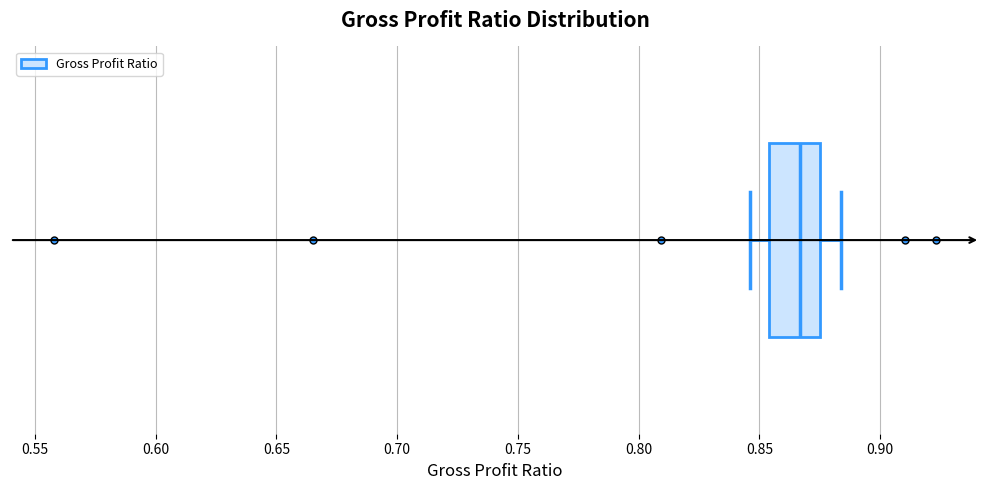

Transcribe this box plot: give where the median line is, the range the box spans, and where the two whiskers end, as read against the x-axis. The values are not printed on the chart, so give them approximately, as read against the axis.

median 0.865, box 0.855 to 0.875, whiskers 0.845 to 0.885